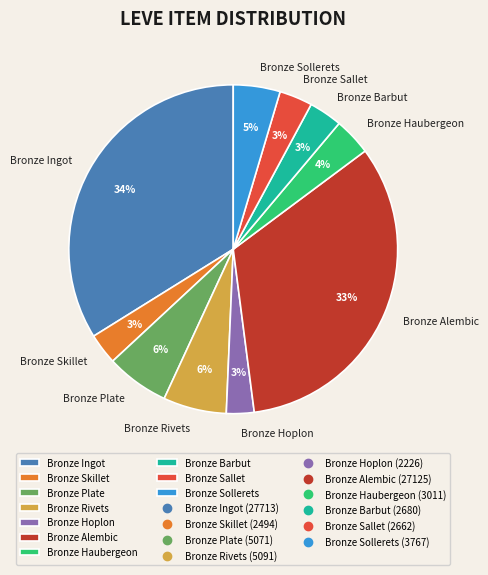

Is Bronze Rivets the majority of the pie?

No